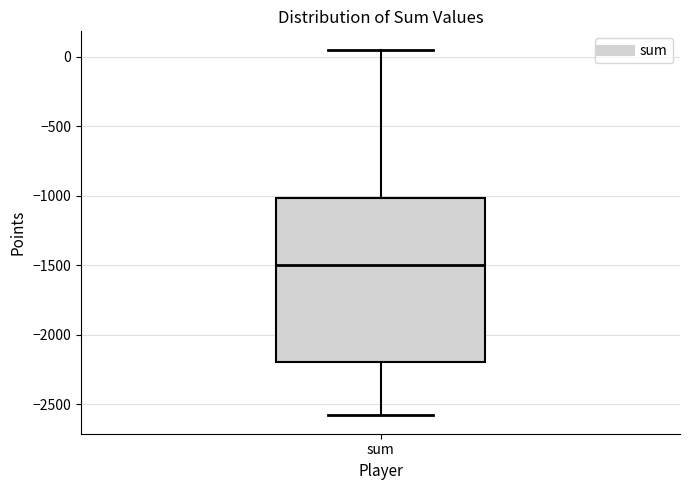

Transcribe this box plot: give where the median line is, the range the box spans, and where the two whiskers end, as read against the y-axis. The values are not printed on the chart, so give them approximately, as read against the axis.

median -1500, box -2200 to -1000, whiskers -2600 to 50